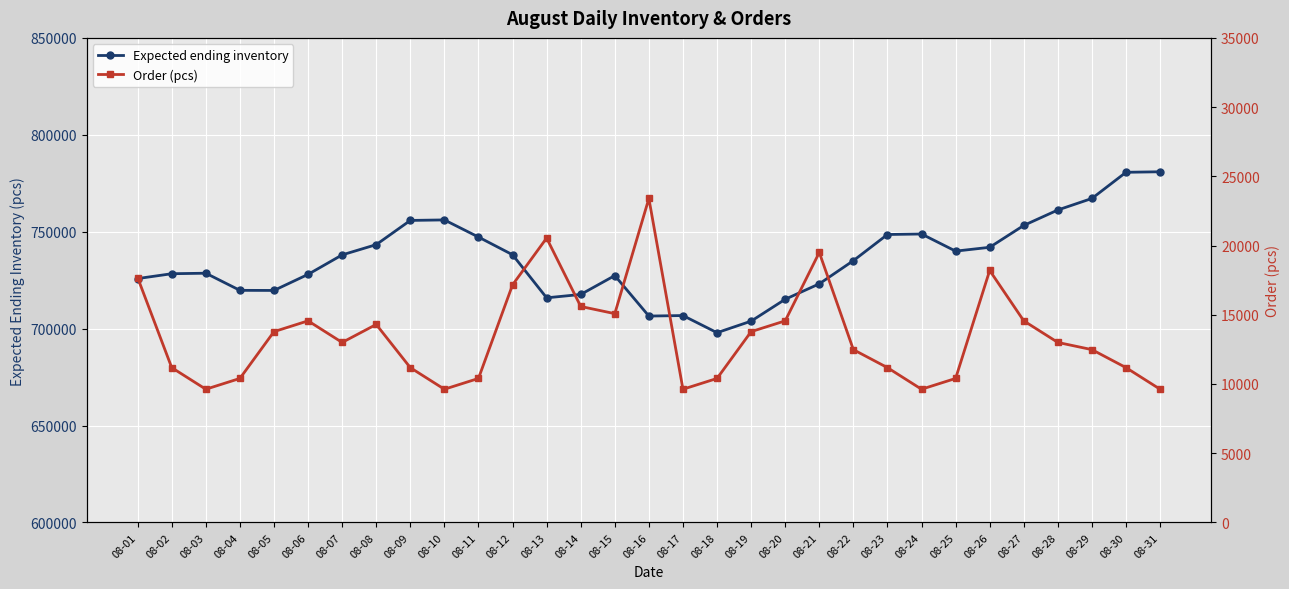

What are all the series names shown in the legend?

Expected ending inventory, Order (pcs)